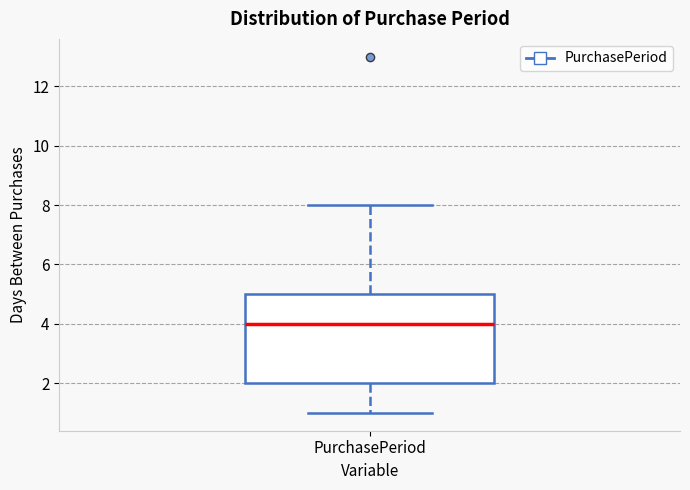

Where does the lower whisker of the box for PurchasePeriod end on the y-axis? The values are not printed on the chart, so give them approximately, as read against the axis.

1